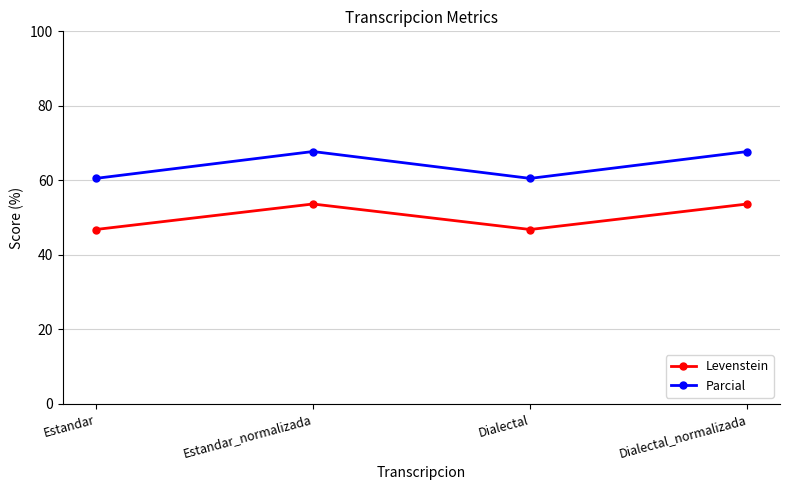

Read the Levenstein value at Estandar_normalizada.

53.7